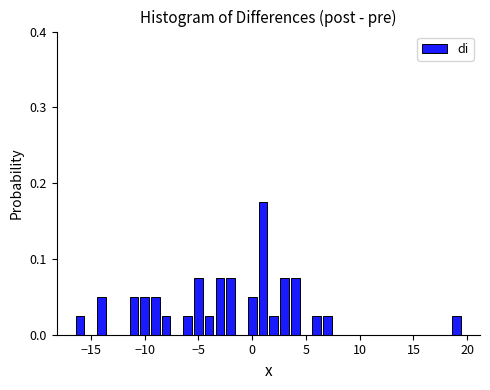

Read against the x-axis, roughly where is the centre of the tallest bar?

1.0